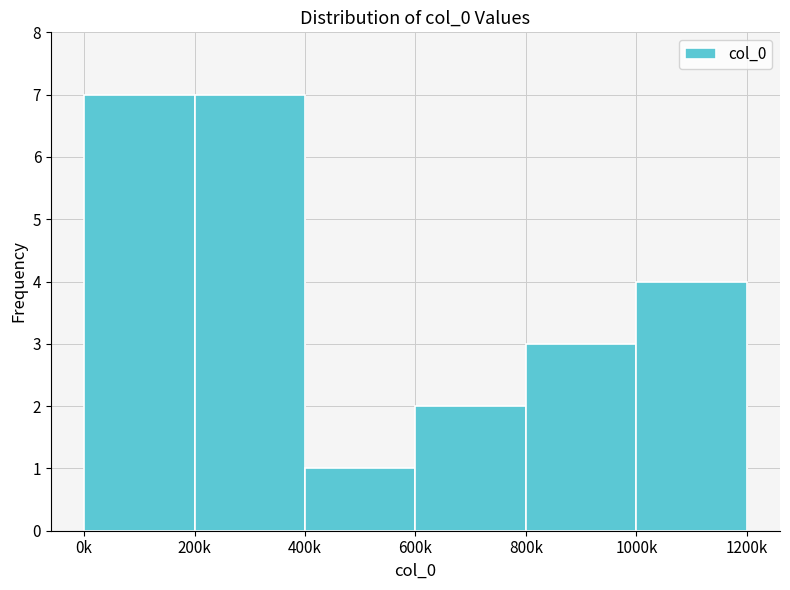

Reading left to right, list all the values displayed in this chart.

0k=7	200k=7	400k=1	600k=2	800k=3	1000k=4